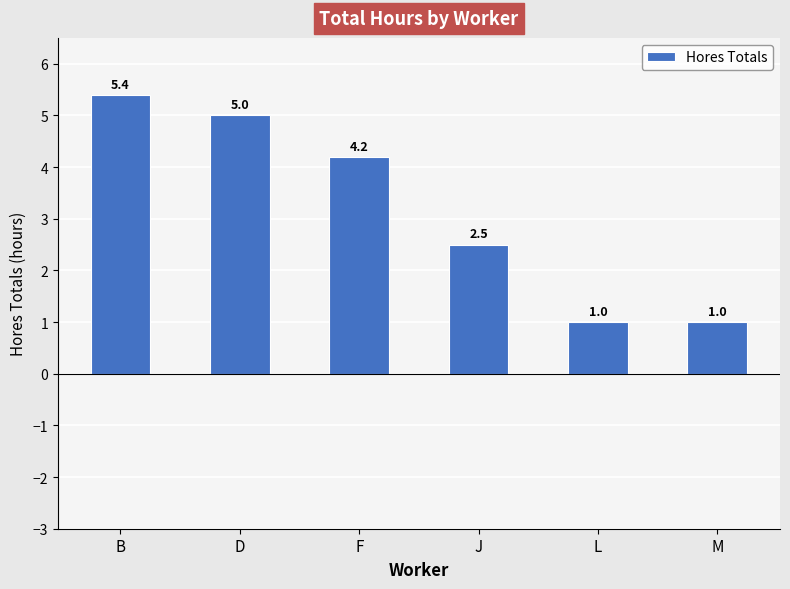

Reading left to right, what are all the values shown in this chart?

B=5.4	D=5.0	F=4.2	J=2.5	L=1.0	M=1.0